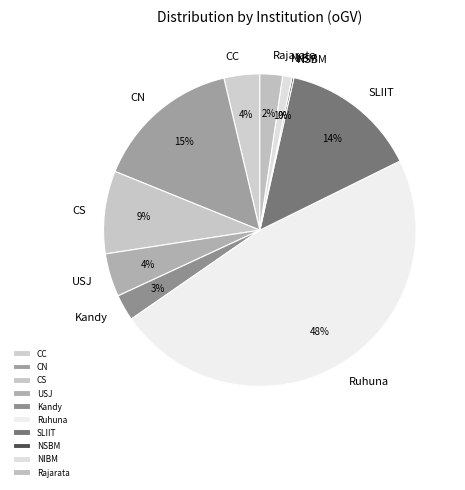

Which slice is the largest?

Ruhuna